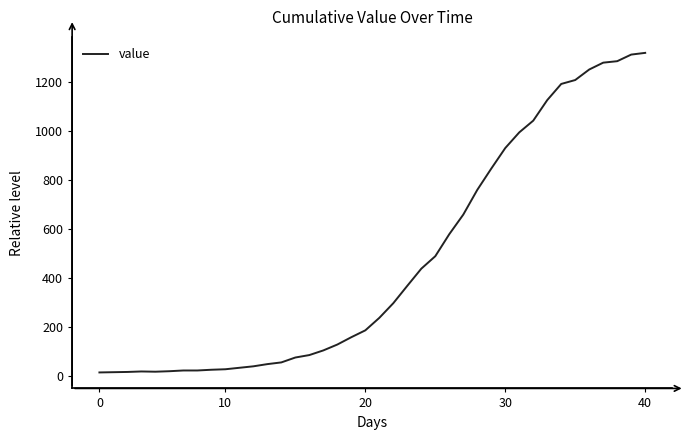

What is the maximum value shown in the chart?

1319